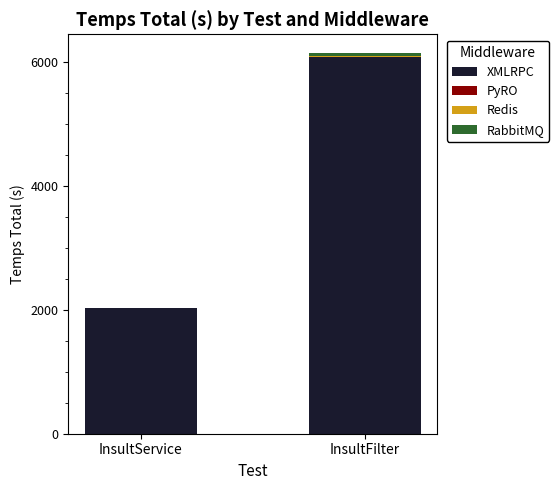

What is the sum of all XMLRPC values?

8101.8